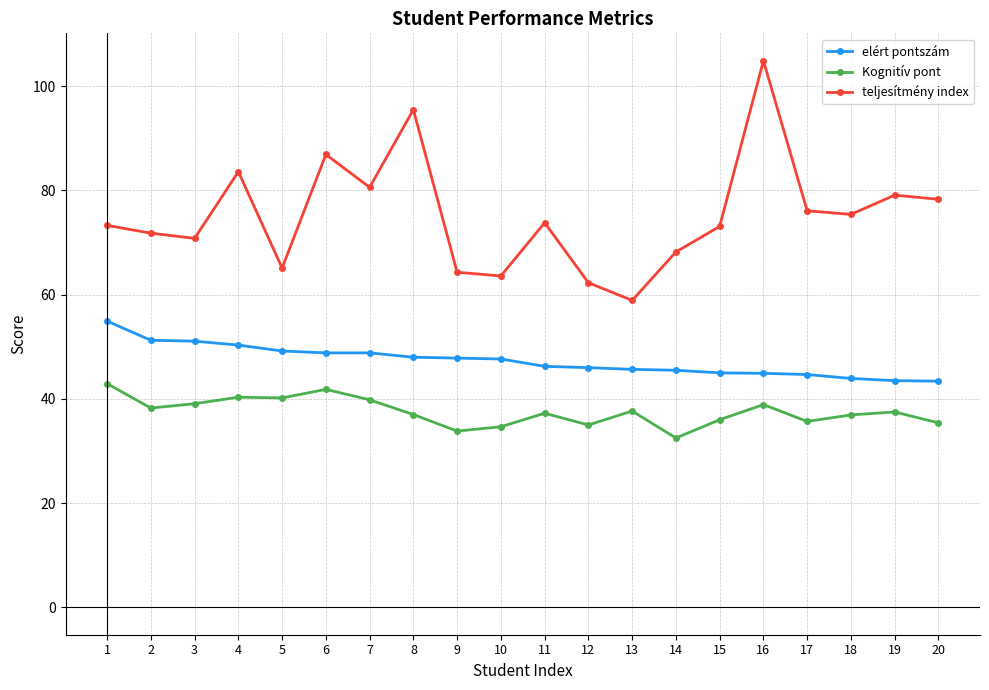

How many categories are shown in the chart?

20